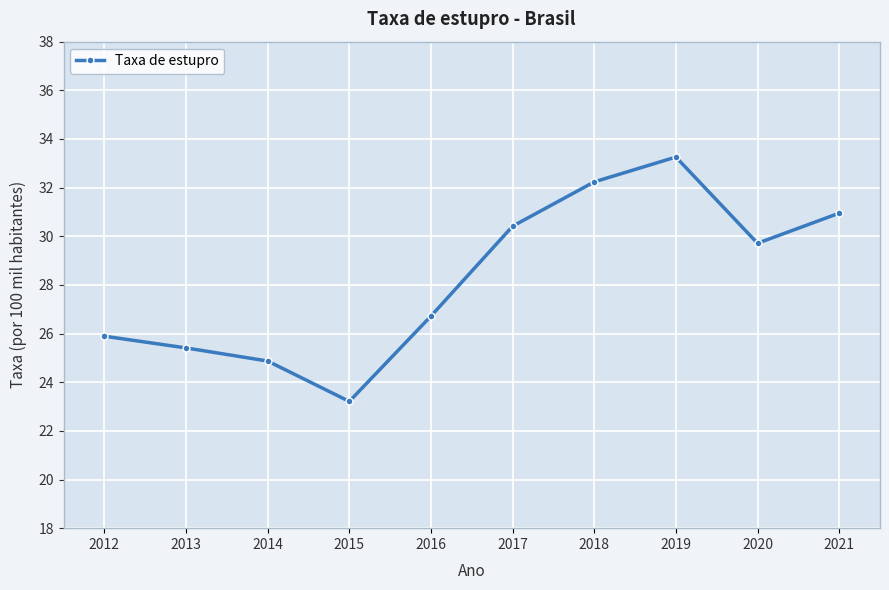

At which category does the chart reach its peak across all series?

2019